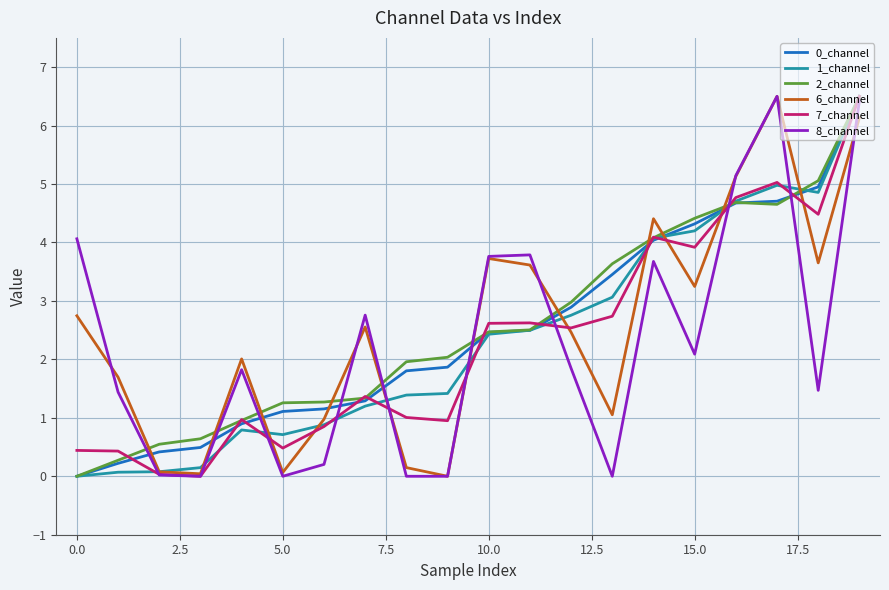

Which series ends up on top after the final intersection of 6_channel and 2_channel?

2_channel